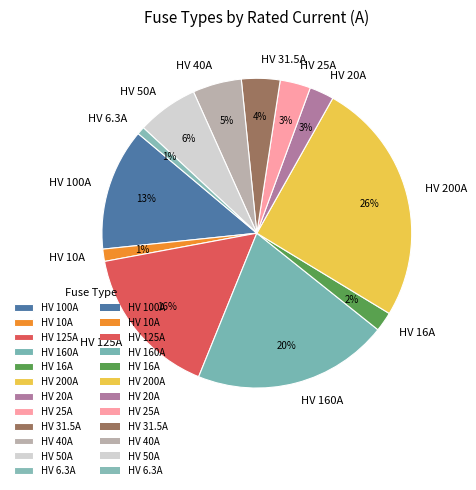

Between HV 25A and HV 16A, which is larger?

HV 25A